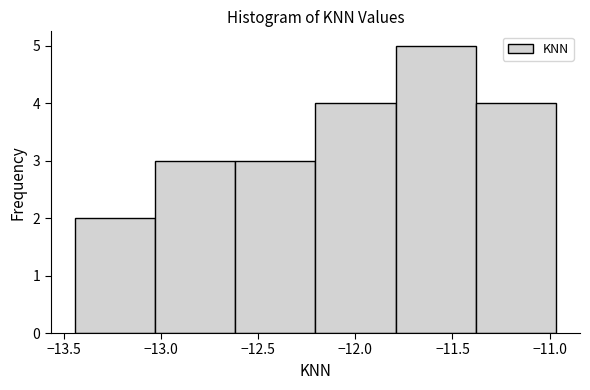

Which range on the x-axis has the tallest bar?

-11.80 to -11.40